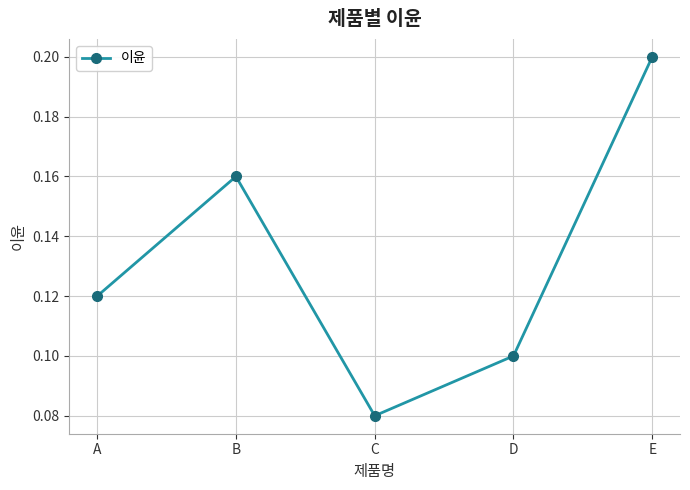

Where is the data nearest to the value 0?

C